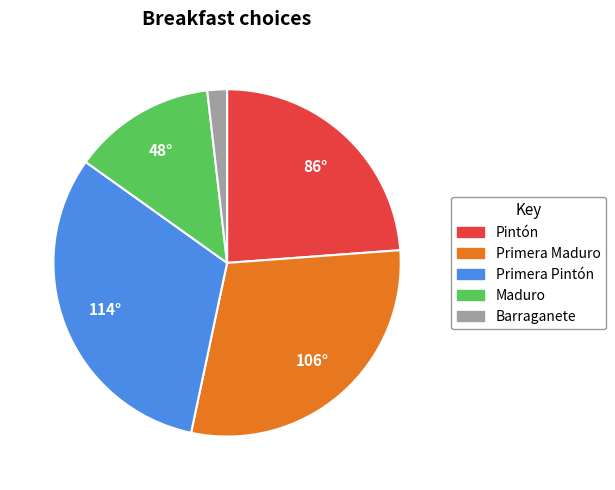

True or false: Maduro accounts for 13% of the total.

True